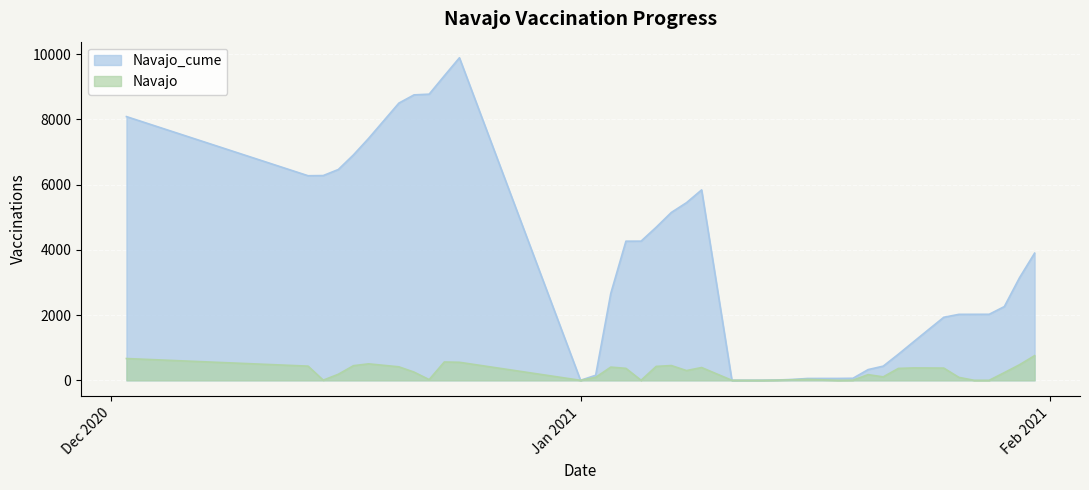

Which series has the largest total across all categories?

Navajo_cume